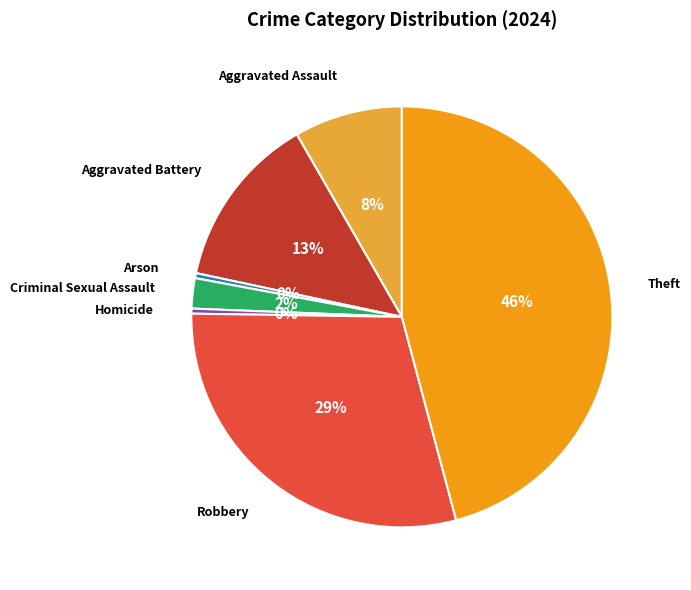

Which category has the biggest portion of the pie?

Theft